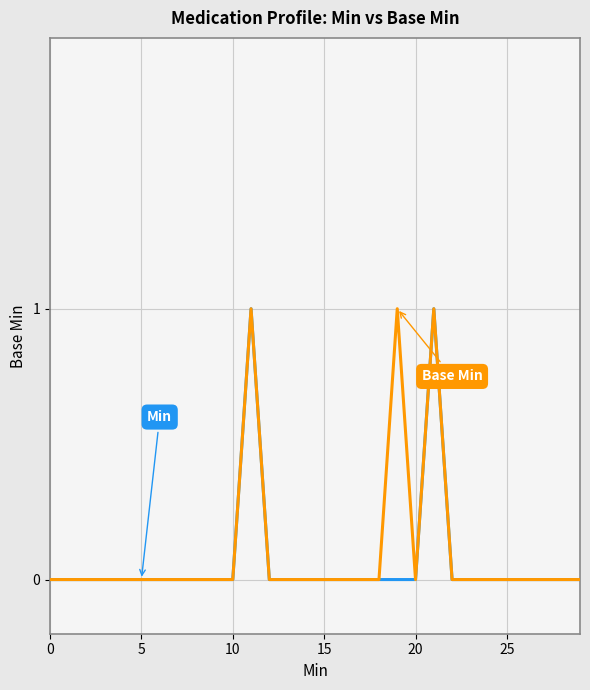

Does the chart have visible grid lines?

Yes